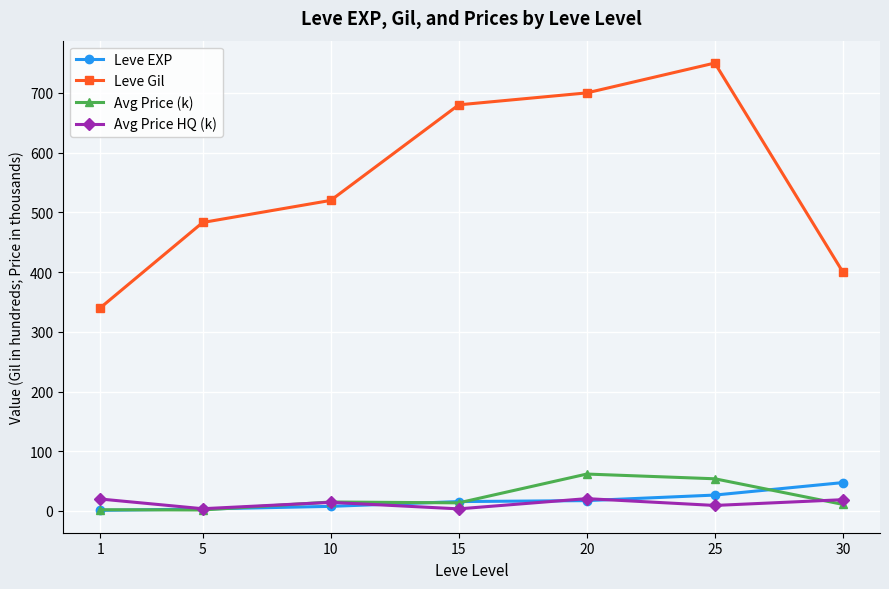

Rank the series at 25 from lowest to highest value.

Avg Price HQ (k), Leve EXP, Avg Price (k), Leve Gil